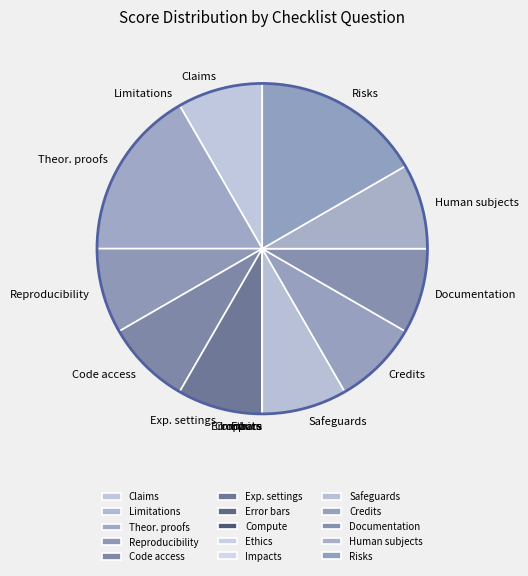

What is the ratio of the value at Credits to the value at Risks?

0.5